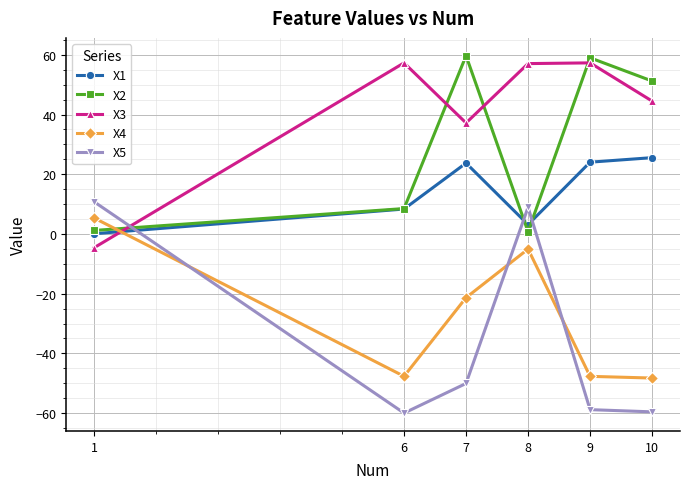

True or false: X3 and X4 intersect in this chart.

True